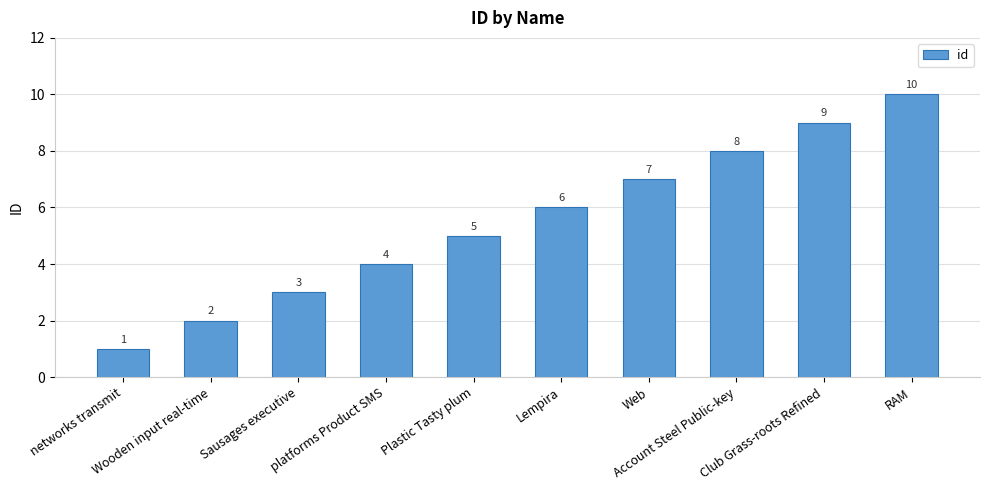

Is it true that the value at Account Steel Public-key is 8?

True